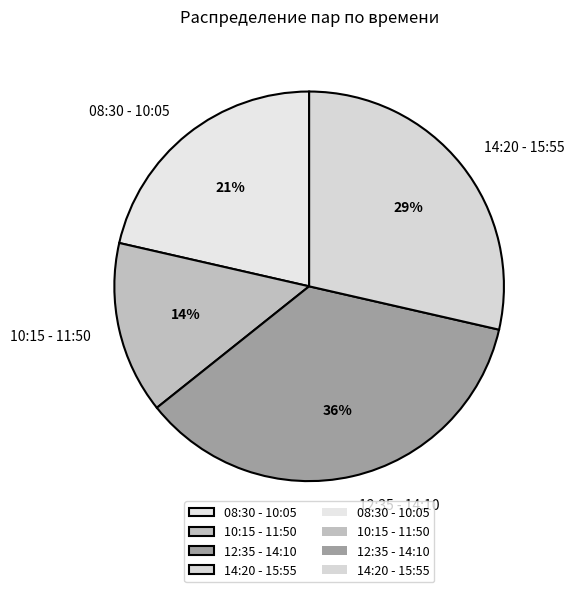

The 10:15 - 11:50 slice represents 14% of the pie. True or false?

True